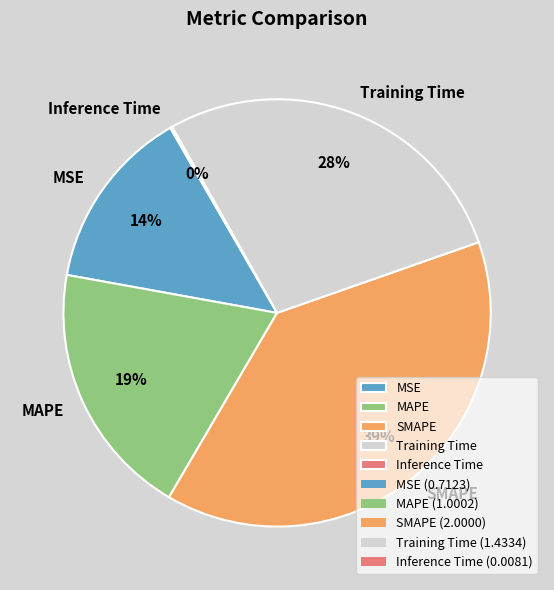

Which slice is the largest?

SMAPE